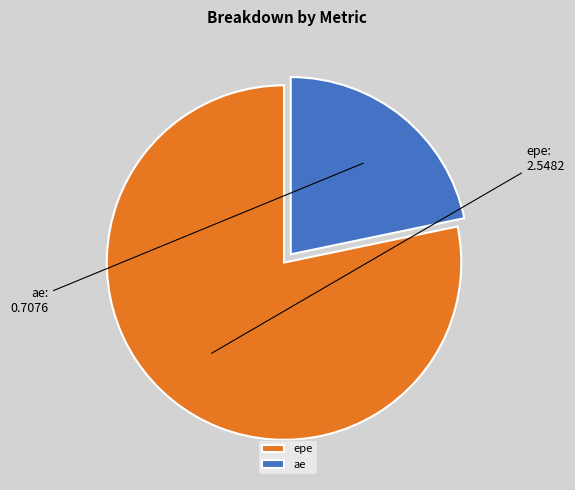

Which slice represents more than half of the pie?

epe